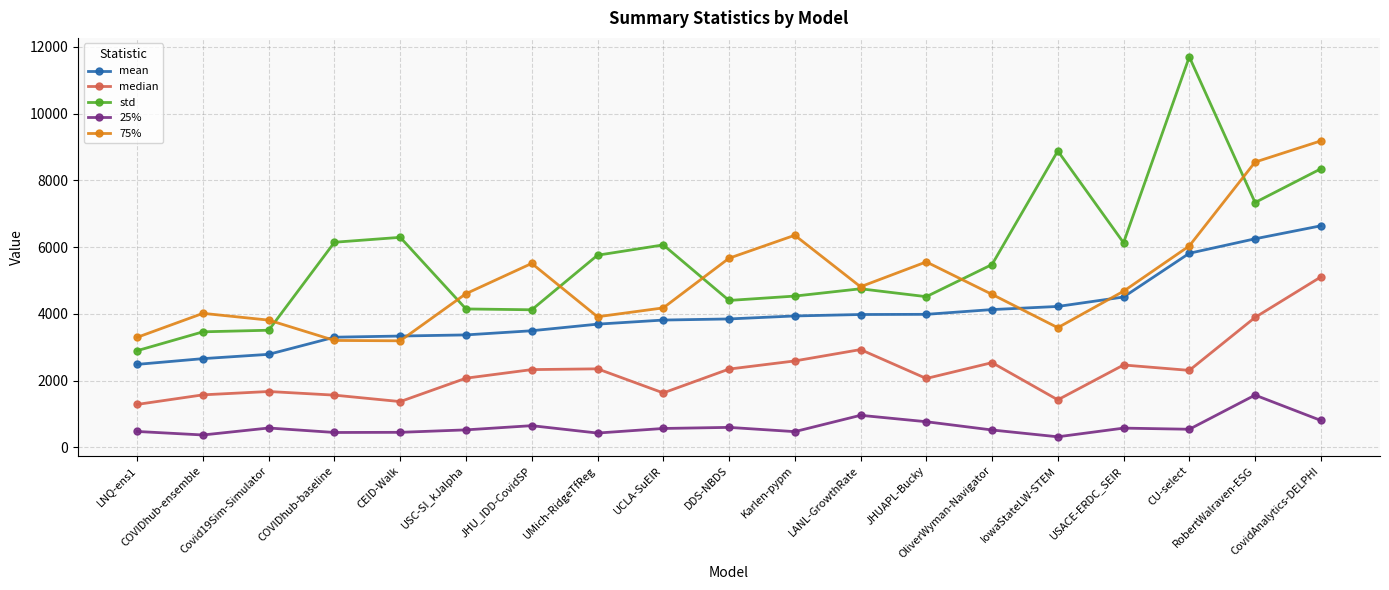

How many data points in 25% are less than 542?

9